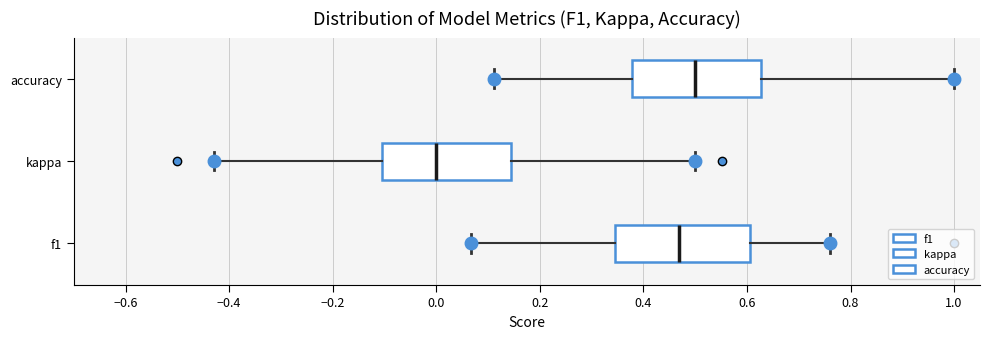

Reading bottom to top, read every box against the x-axis: the position of its median line, the range the box covers, and the ends of its whiskers. The values are not printed on the chart, so give them approximately, as read against the axis.

f1: median 0.46, box 0.34 to 0.60, whiskers 0.06 to 0.76
kappa: median 0.00, box -0.10 to 0.14, whiskers -0.42 to 0.50
accuracy: median 0.50, box 0.38 to 0.62, whiskers 0.12 to 1.00